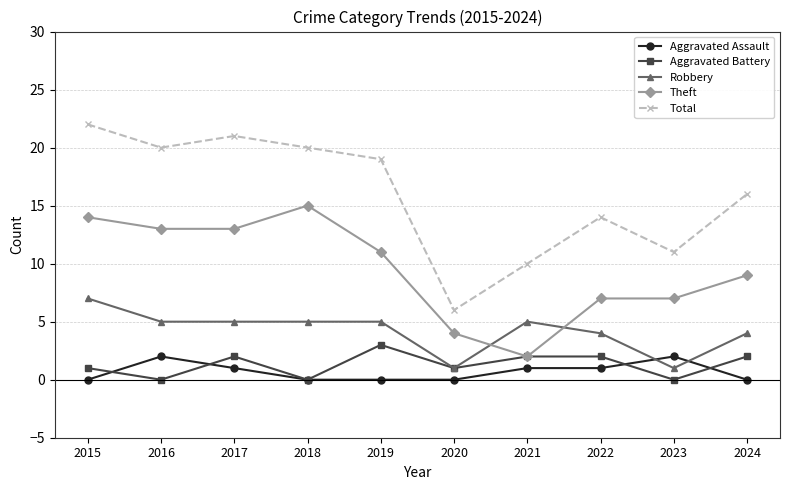

How many values in the Total series are below 19?

5